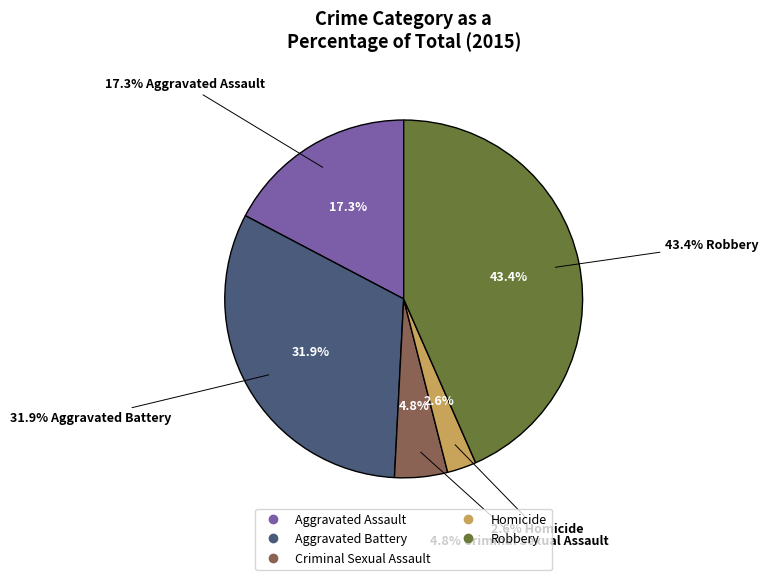

Does Homicide account for over 50% of the chart?

No